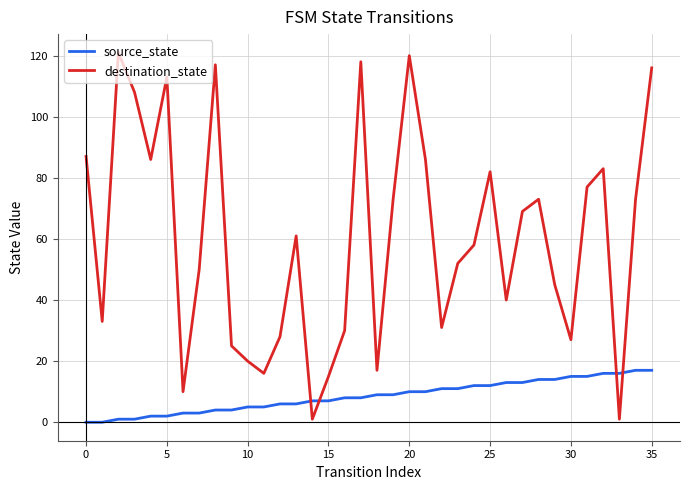

Which series ends up on top after the final intersection of source_state and destination_state?

destination_state